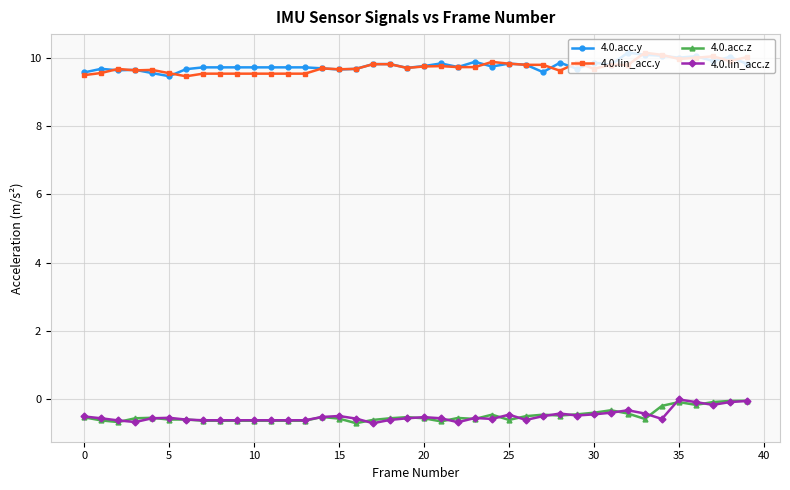

What is the maximum value shown in the chart?

10.1